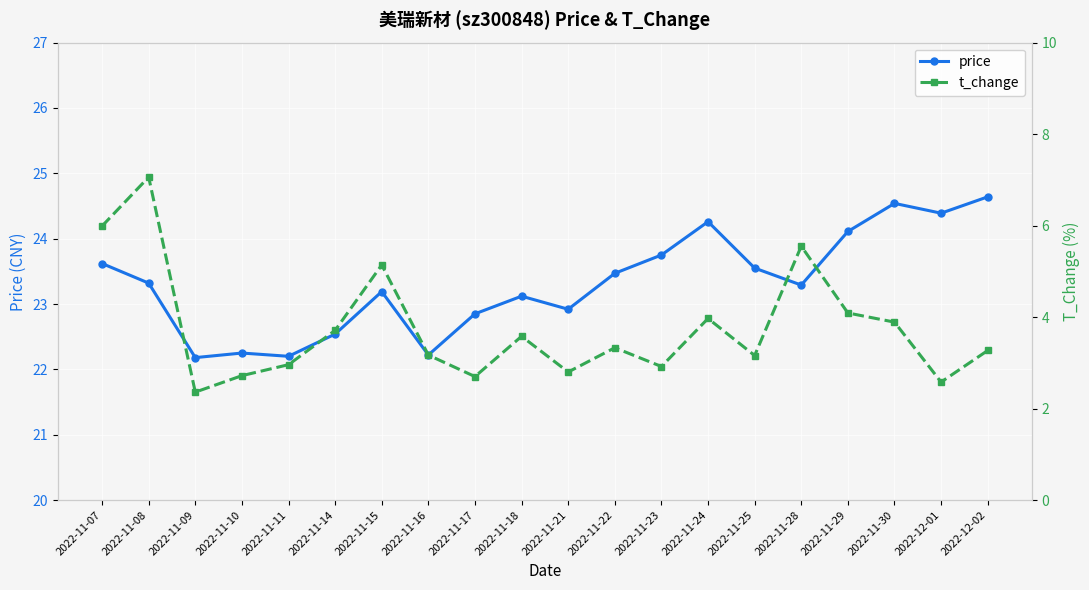

What is the sum of the t_change values at 2022-11-28 and 2022-11-30?

9.4